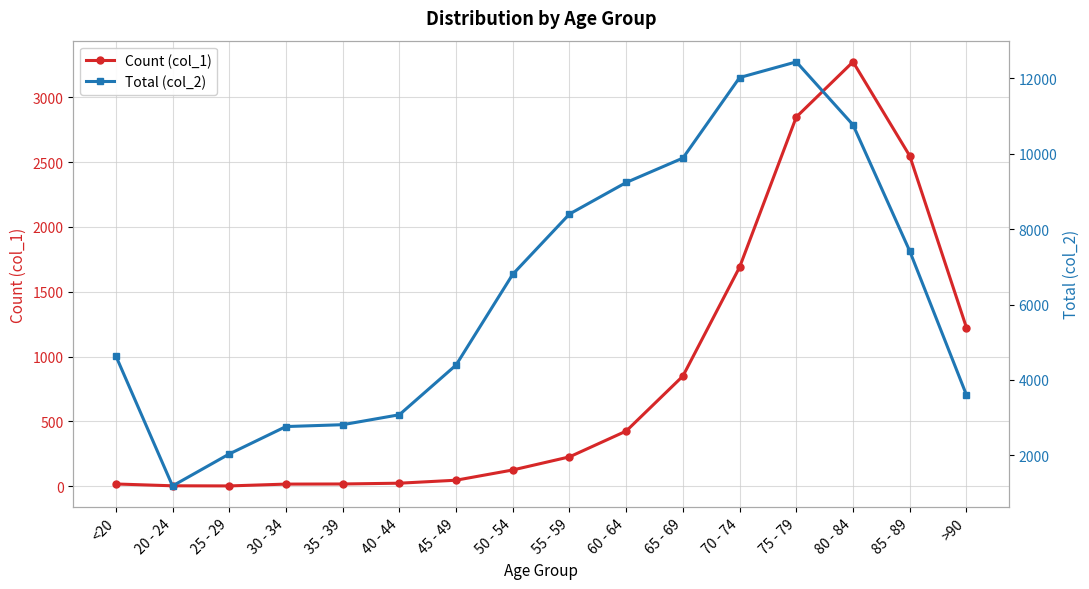

Which series has the largest total across all categories?

Total (col_2)